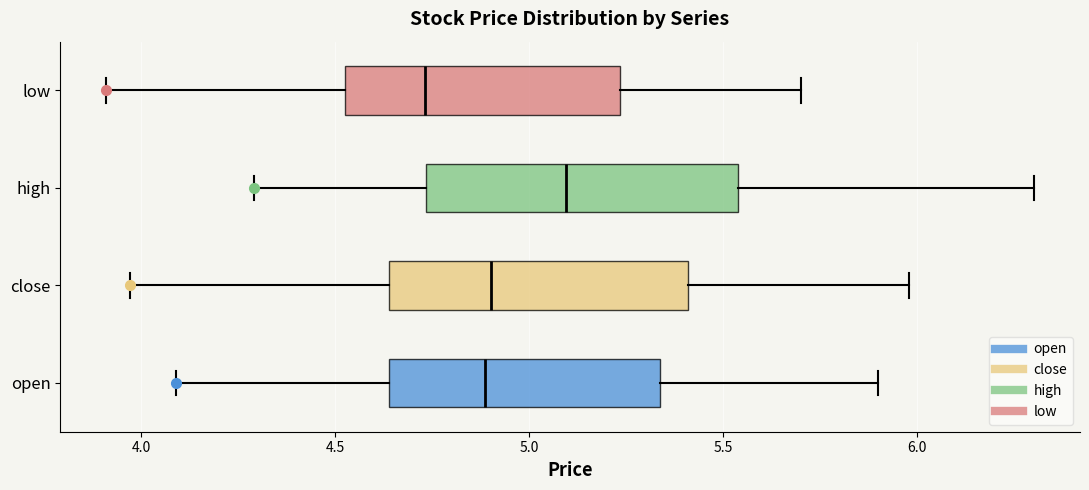

Reading bottom to top, transcribe this box plot: for each box, give where its median line is, the range the box spans, and where its two whiskers end, as read against the x-axis. The values are not printed on the chart, so give them approximately, as read against the axis.

open: median 4.90, box 4.65 to 5.35, whiskers 4.10 to 5.90
close: median 4.90, box 4.65 to 5.40, whiskers 3.95 to 6.00
high: median 5.10, box 4.75 to 5.55, whiskers 4.30 to 6.30
low: median 4.75, box 4.55 to 5.25, whiskers 3.90 to 5.70